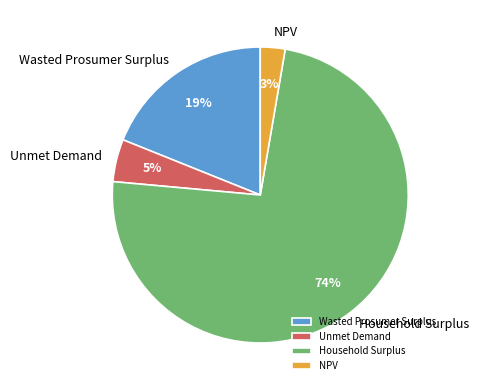

Combined, do Household Surplus and NPV account for over 50%?

Yes